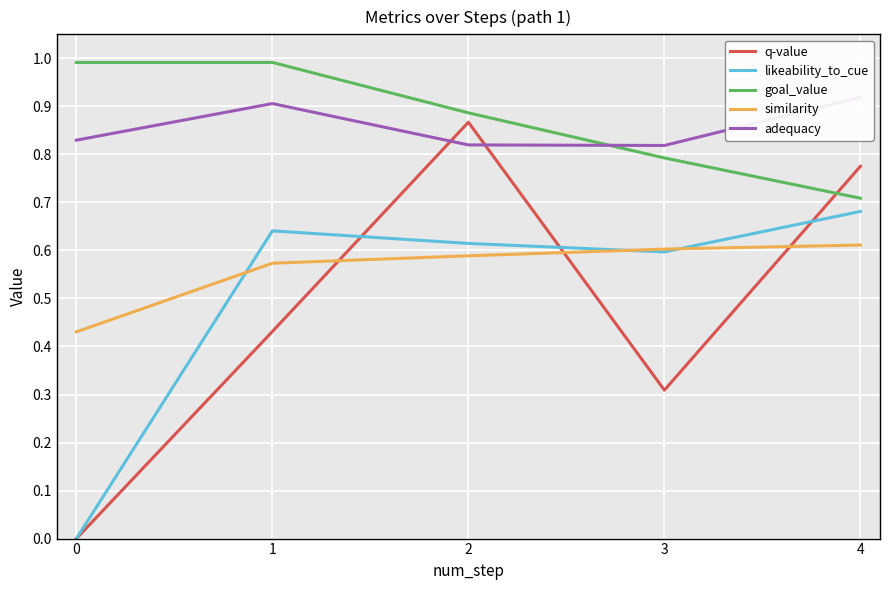

What is the approximate value of adequacy at 0?

0.8